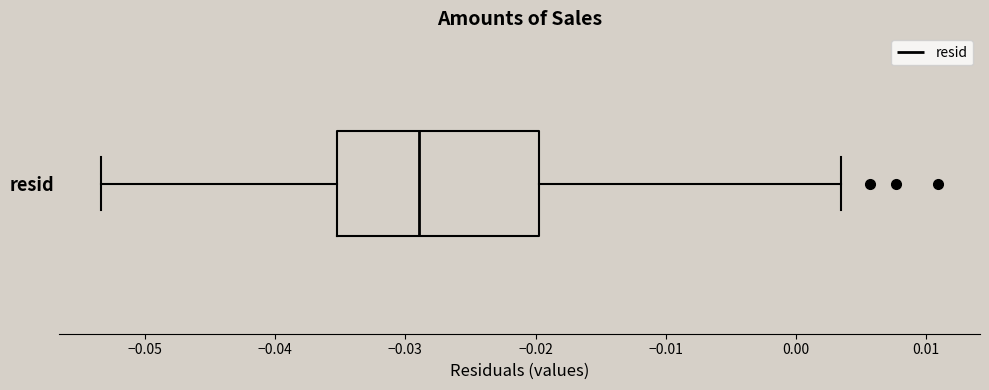

Transcribe this box plot: give where the median line is, the range the box spans, and where the two whiskers end, as read against the x-axis. The values are not printed on the chart, so give them approximately, as read against the axis.

median -0.029, box -0.035 to -0.020, whiskers -0.053 to 0.003